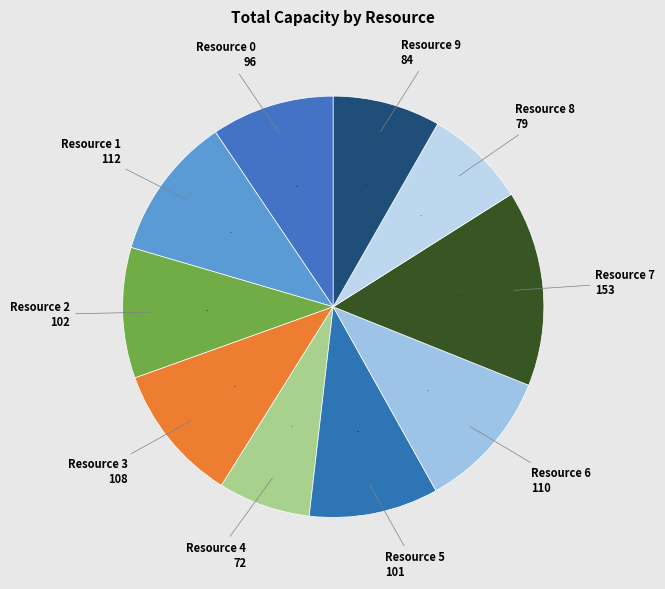

Is Resource 0 the majority of the pie?

No